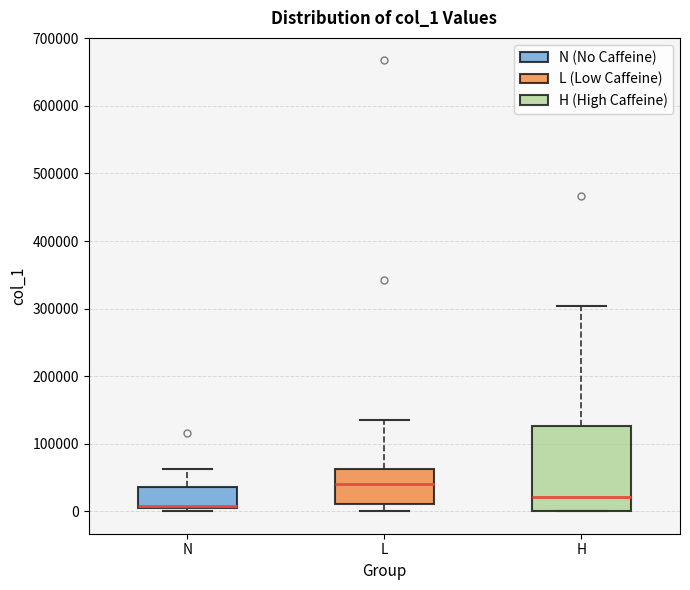

Which box's median line is the lowest?

N